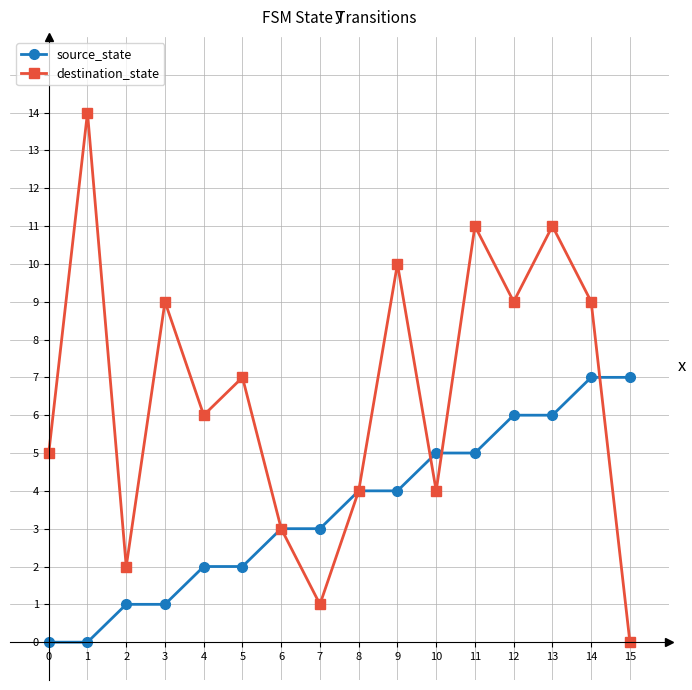

Which series has the largest range (max minus min)?

destination_state